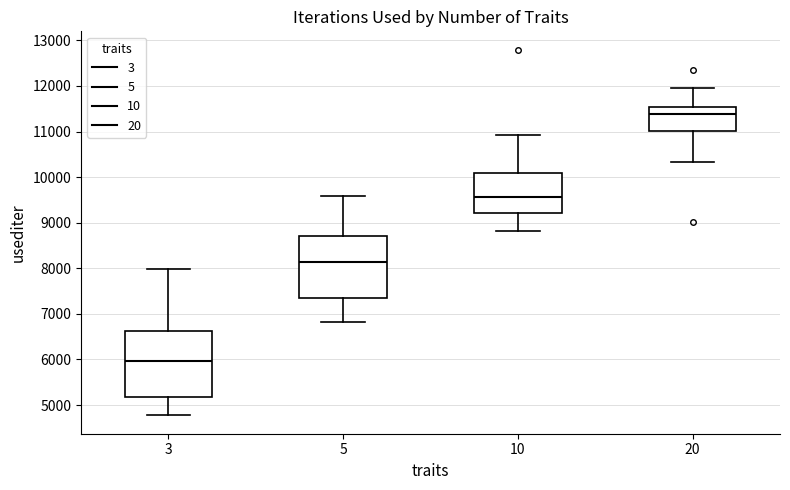

Which box has the lowest median line?

3